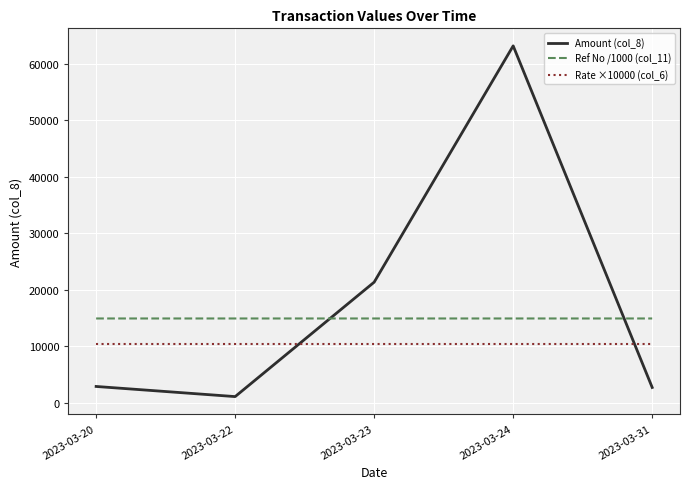

At which label is Amount (col_8) closest to 32163?

2023-03-23